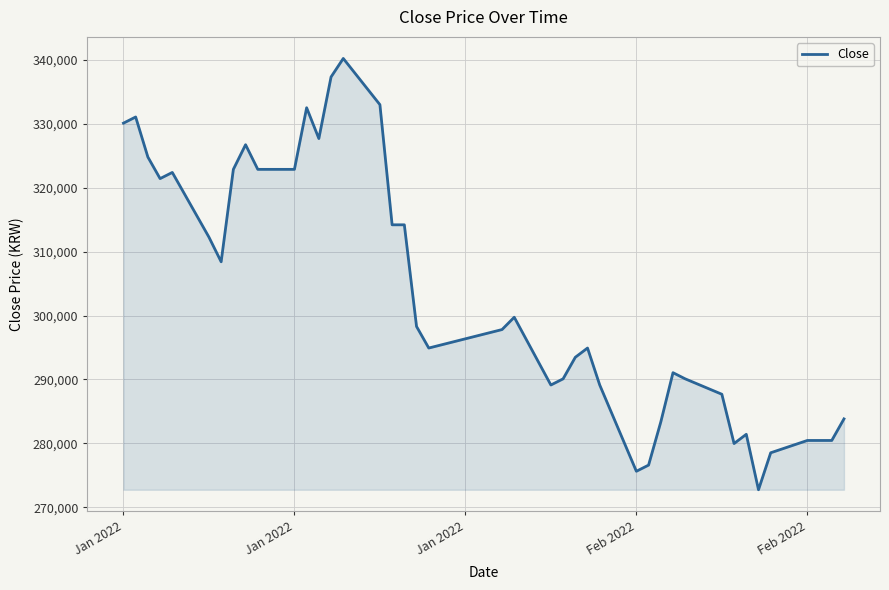

What is the greatest value displayed?

340215